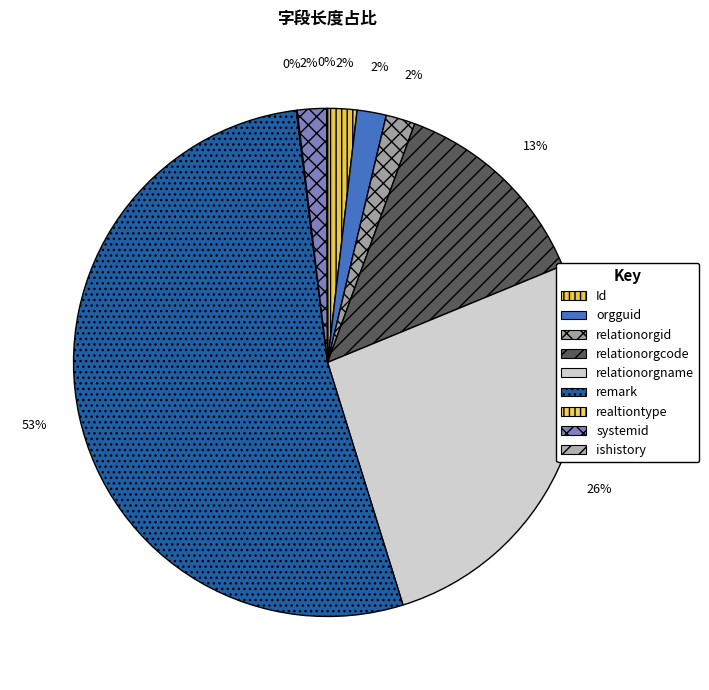

Rank the categories by value from lowest to highest.

realtiontype, ishistory, Id, orgguid, relationorgid, systemid, relationorgcode, relationorgname, remark